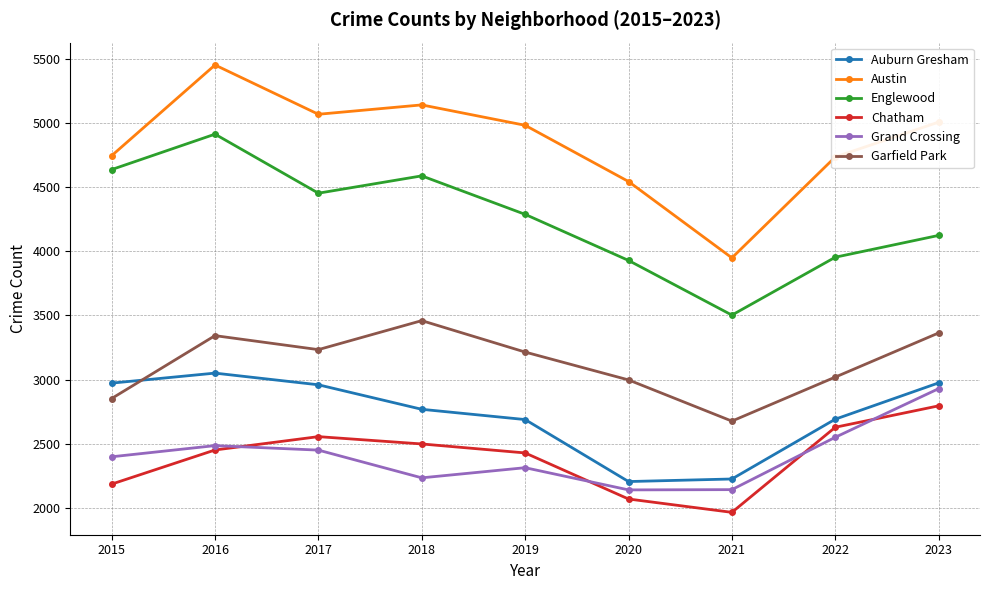

At which category does Chatham reach its first local valley?

2021